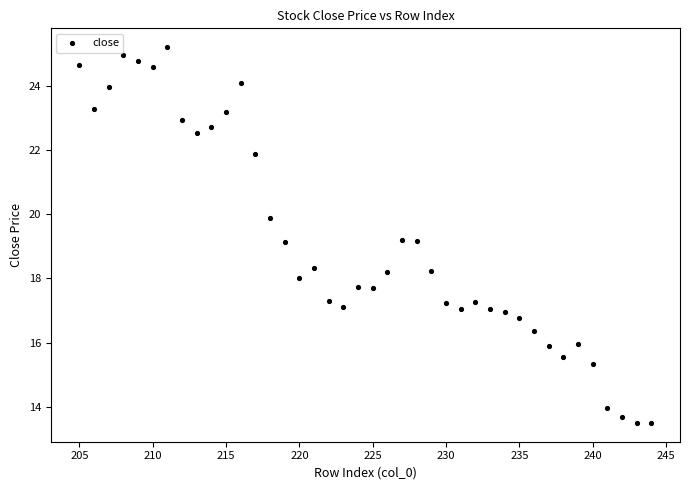

What is the range of X values (max minus min)?

39.0